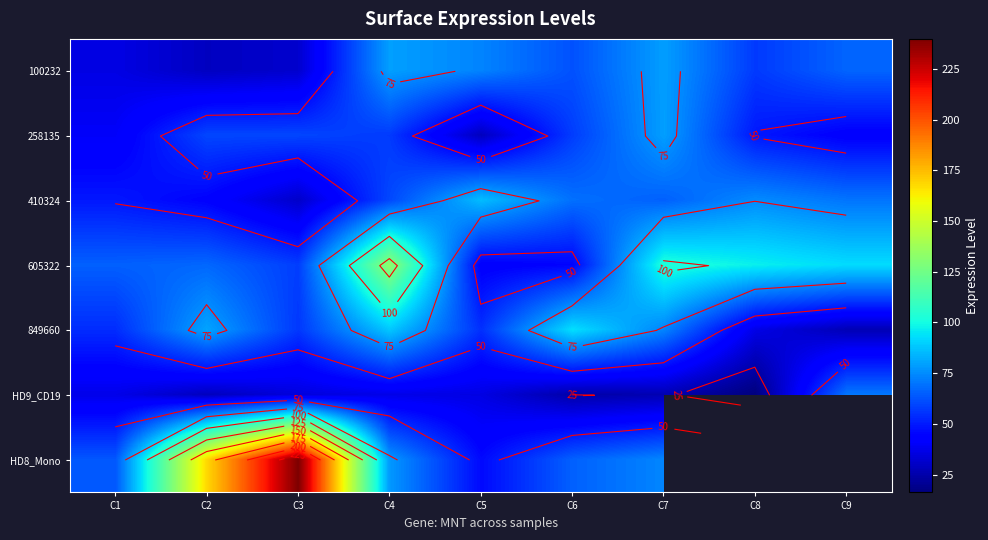

Between C9 and C7, which is larger?

C7